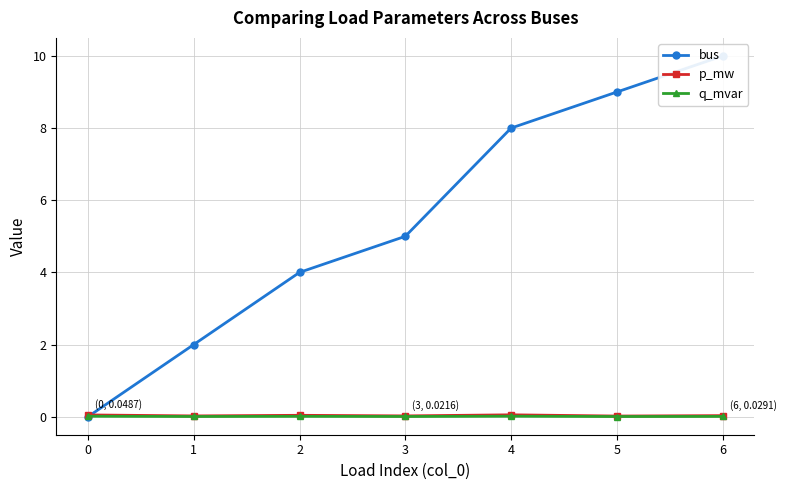

What is the sum of the p_mw values at 2 and 3?

0.1